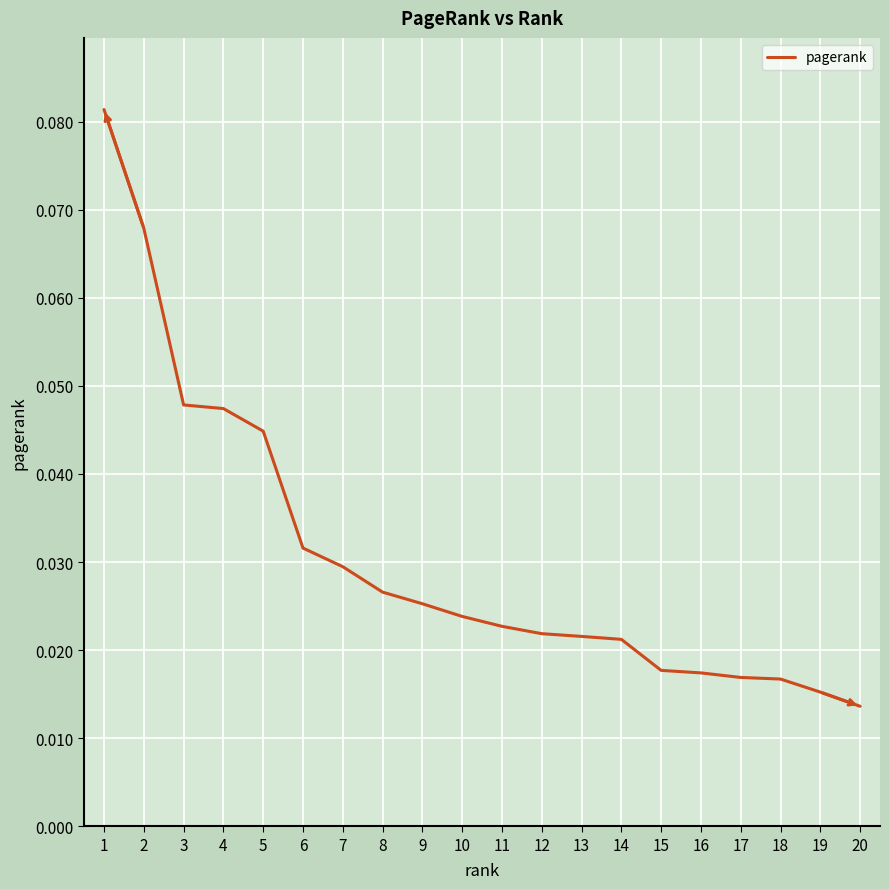

Between 3 and 13, which is larger?

3